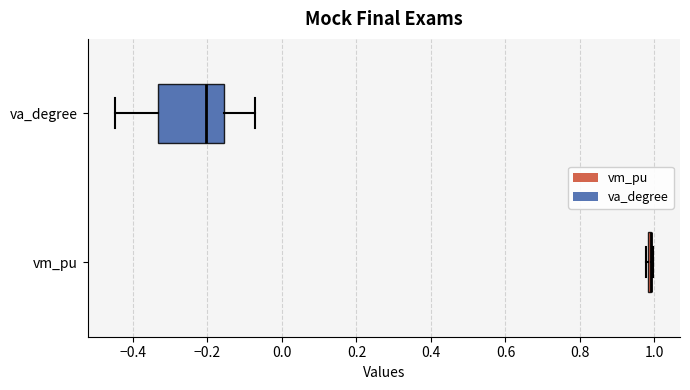

Where does the left whisker of the box for va_degree end on the x-axis? The values are not printed on the chart, so give them approximately, as read against the axis.

-0.44